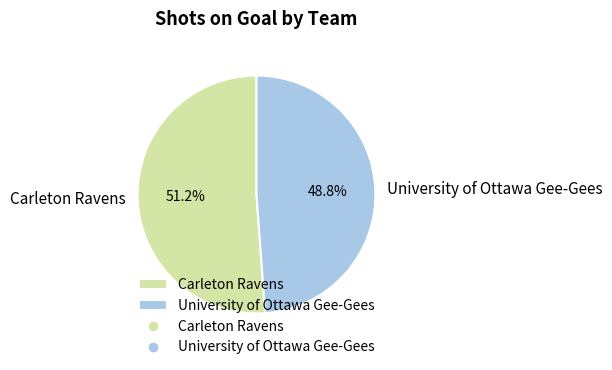

Which category accounts for the majority?

Carleton Ravens